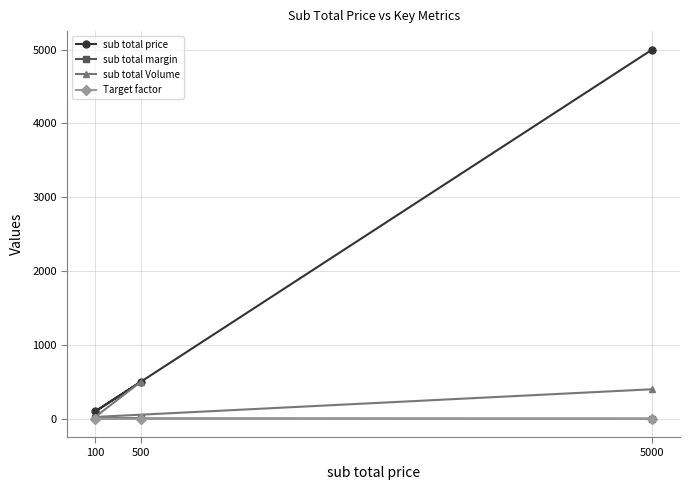

Which series has the widest spread of values?

sub total price